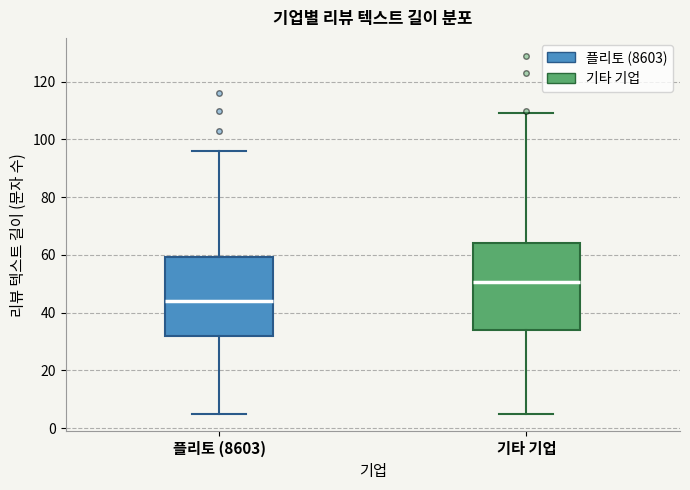

Which box has the lowest median line?

플리토 (8603)